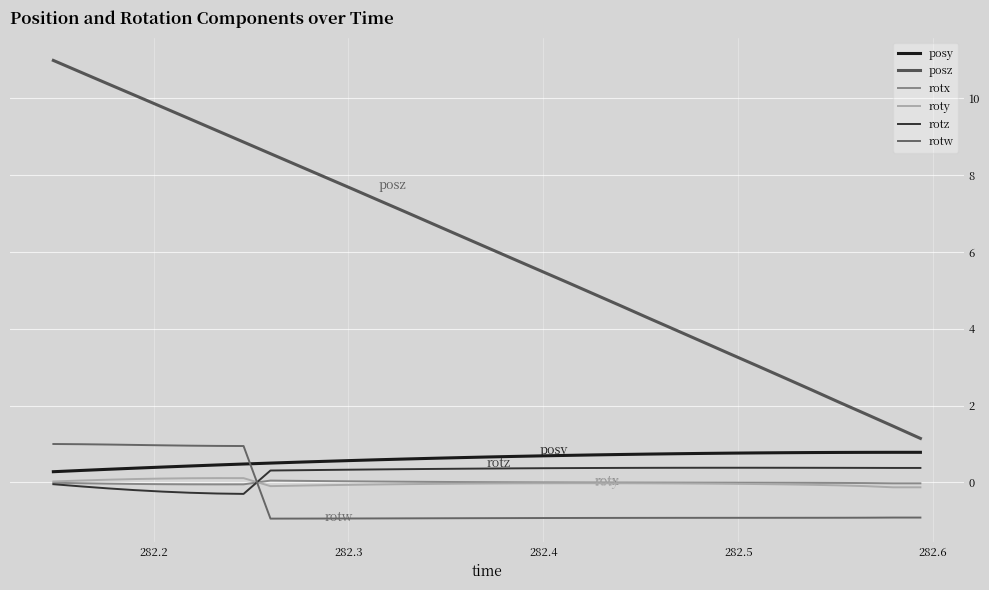

What is the sum of all rotx values?

-0.3